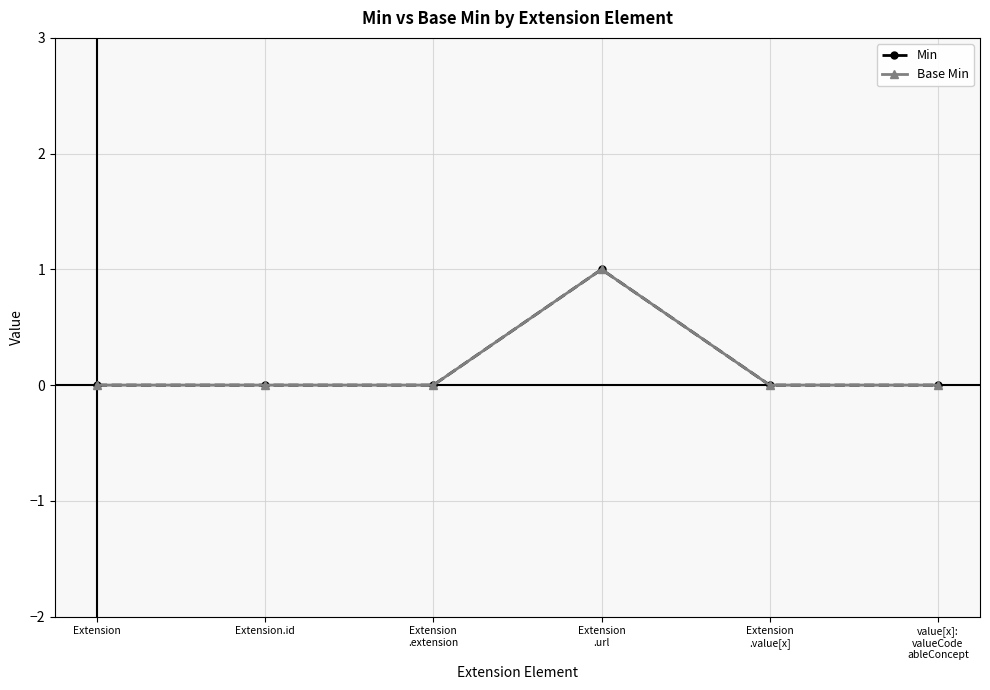

Does the chart have visible grid lines?

Yes